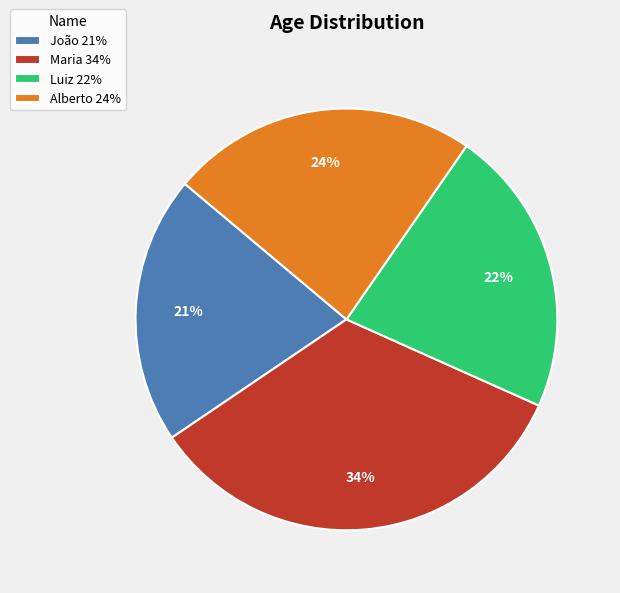

Does João account for over 50% of the chart?

No